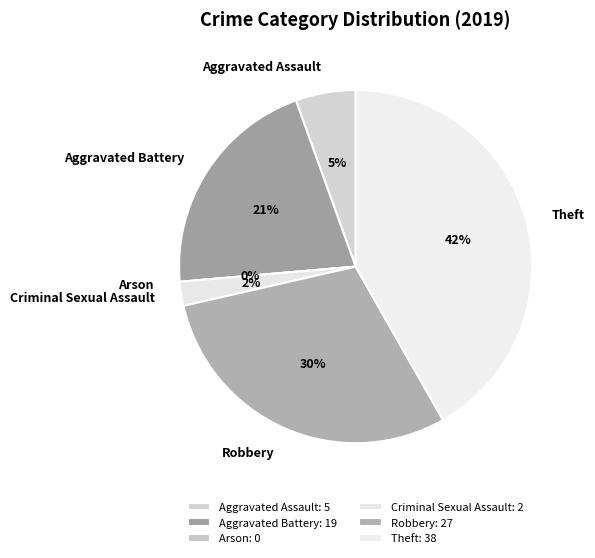

Is the sum of Arson and Theft greater than half?

No